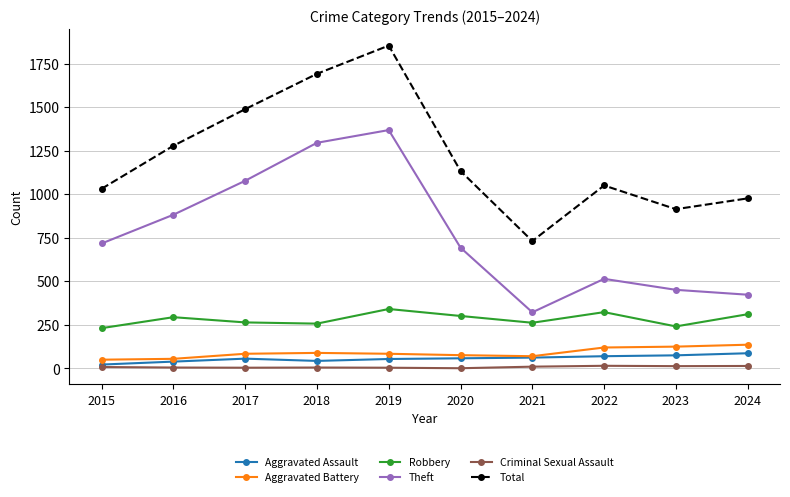

The value of Total at 2016 is 866. True or false?

False